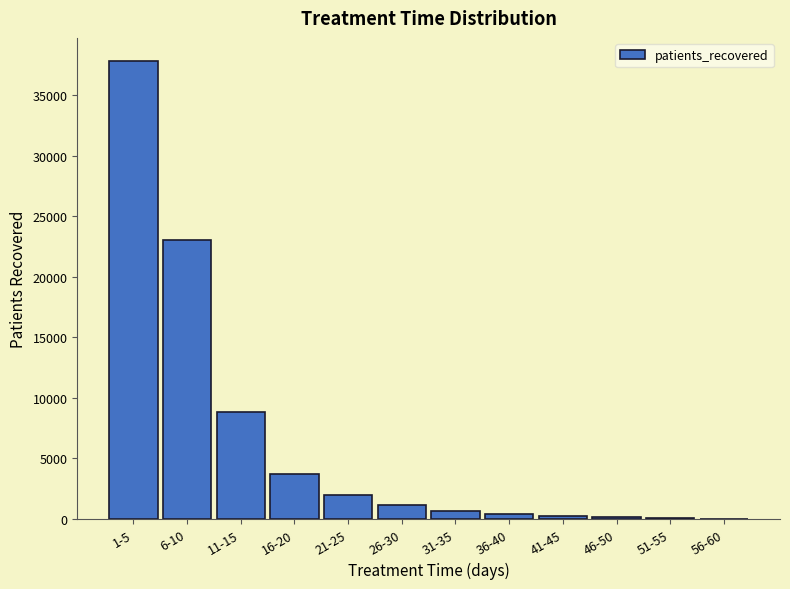

Between 11-15 and 21-25, which is larger?

11-15